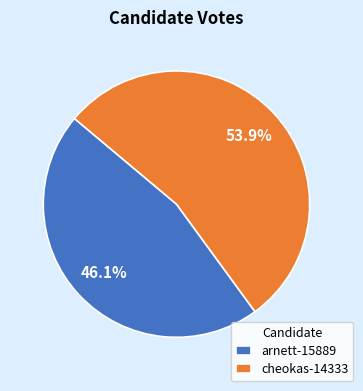

To the nearest percent, what is the average slice percentage?

50%